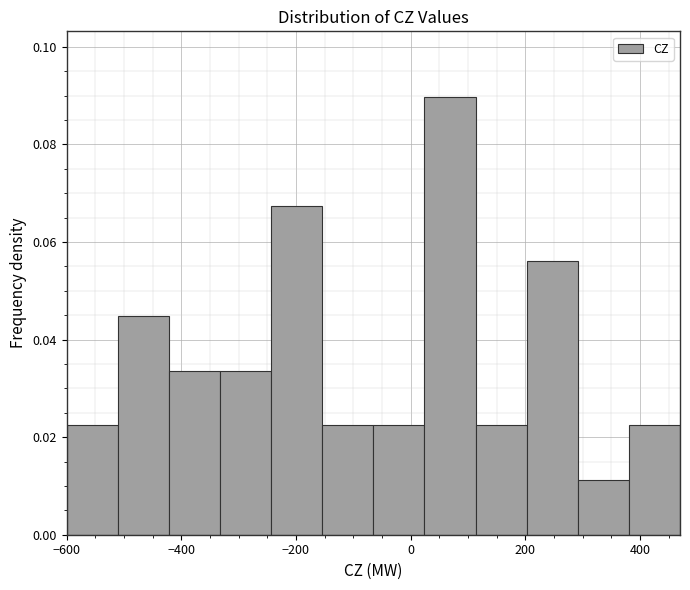

Reading left to right, list every bar in this chart as the range it spans on the x-axis followed by its height. Neither the bar edges nor the heights are printed on the chart, so give them approximately, as read against the axes.

-600 to -520: 0.022
-520 to -420: 0.044
-420 to -340: 0.034
-340 to -240: 0.034
-240 to -160: 0.068
-160 to -60: 0.022
-60 to 20: 0.022
20 to 120: 0.090
120 to 200: 0.022
200 to 300: 0.056
300 to 380: 0.012
380 to 480: 0.022